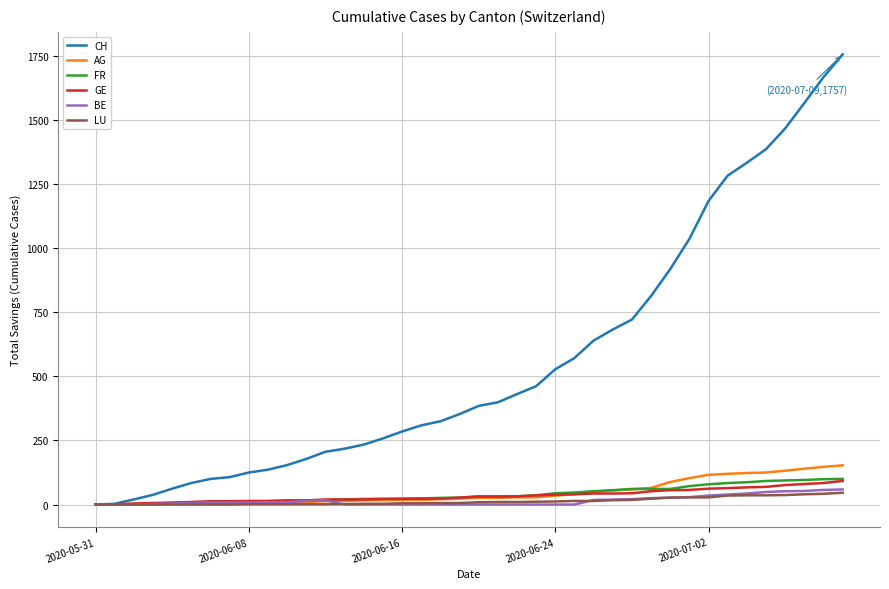

What is the average value of the BE series?

15